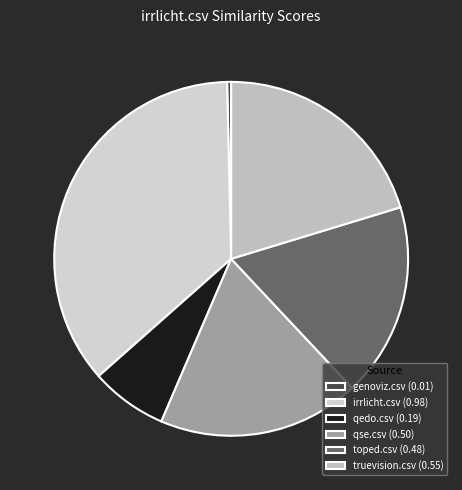

To the nearest percent, what is the difference between the largest and smallest slice percentages?

36%